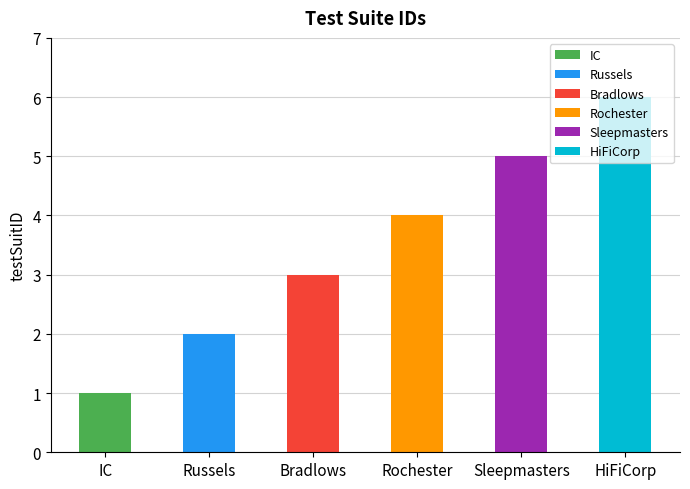

Reading left to right, list all the values displayed in this chart.

1	2	3	4	5	6